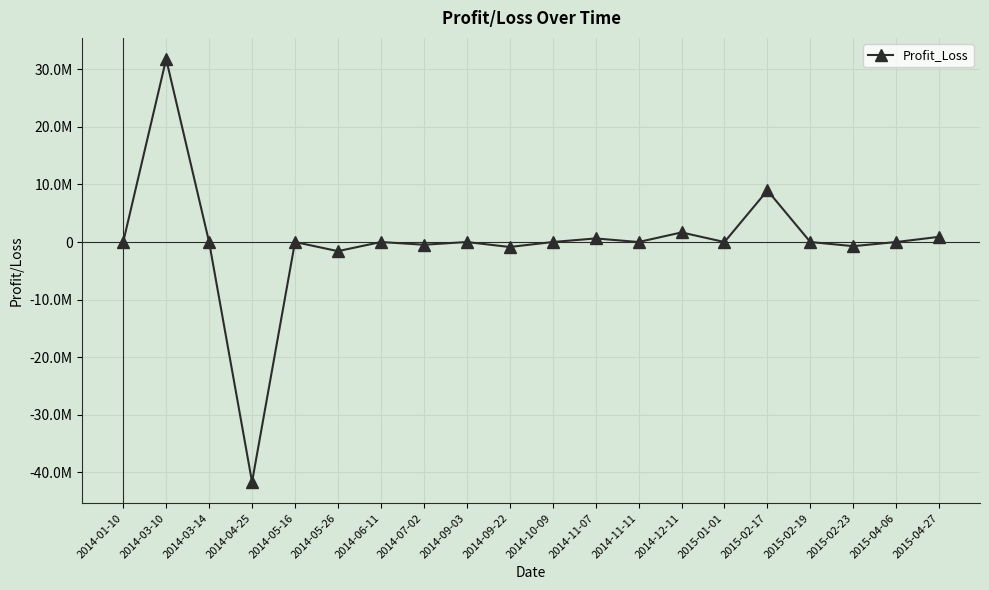

Reading right to left, transcribe all the data shown in this chart.

906618.4	0.0	-718705.0	0.0	8953589.5	0.0	1665679.2	0.0	622254.4	0.0	-863213.9	0.0	-470255.0	0.0	-1583389.5	0.0	-41655758.8	0.0	31772367.0	0.0